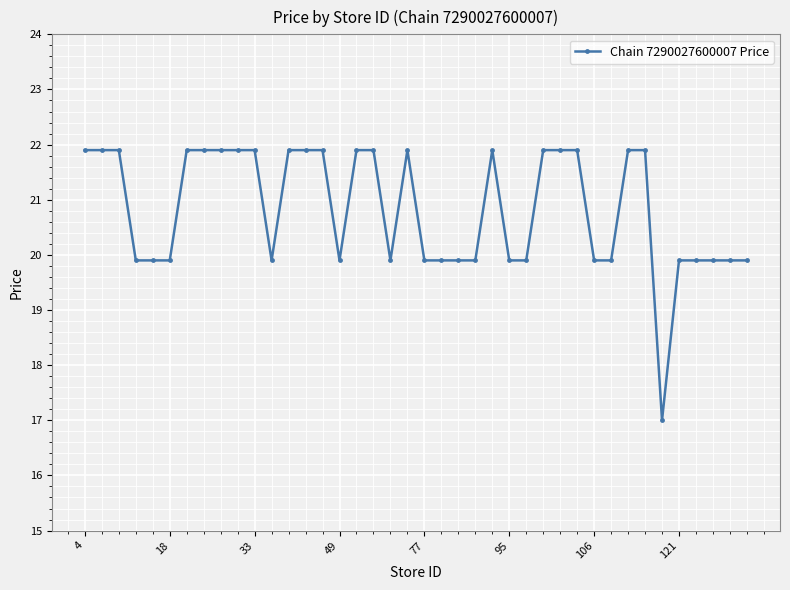

What is the average value?

20.8